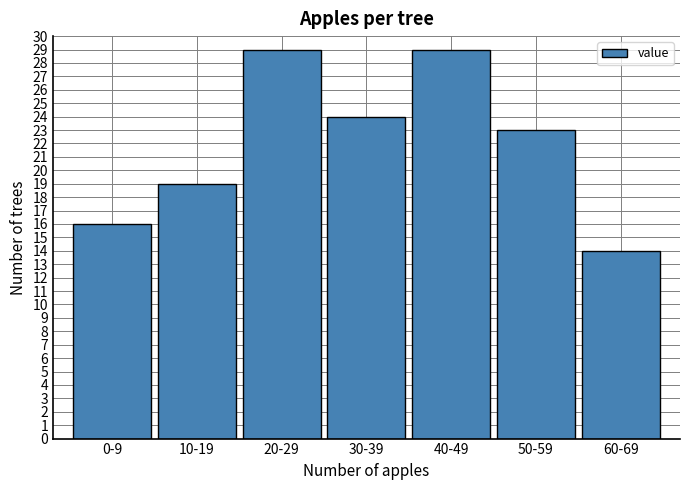

Reading left to right, transcribe all the data shown in this chart.

0-9=16	10-19=19	20-29=29	30-39=24	40-49=29	50-59=23	60-69=14